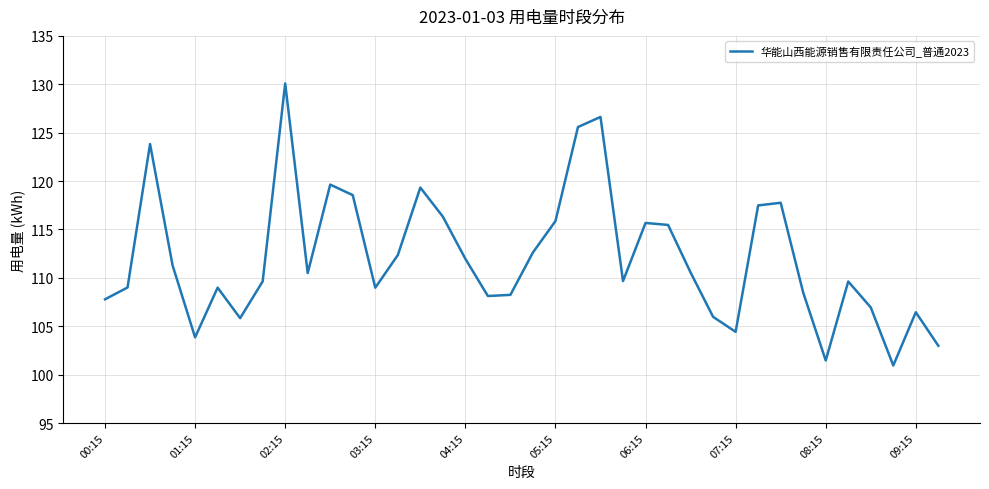

How many lines are shown in the chart?

1